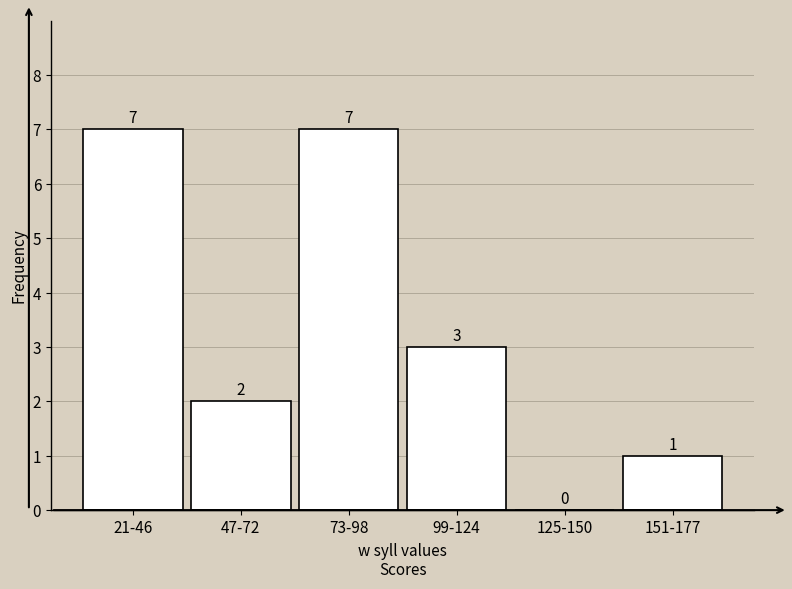

Reading left to right, extract all data points from this chart.

21-46=7	47-72=2	73-98=7	99-124=3	125-150=0	151-177=1